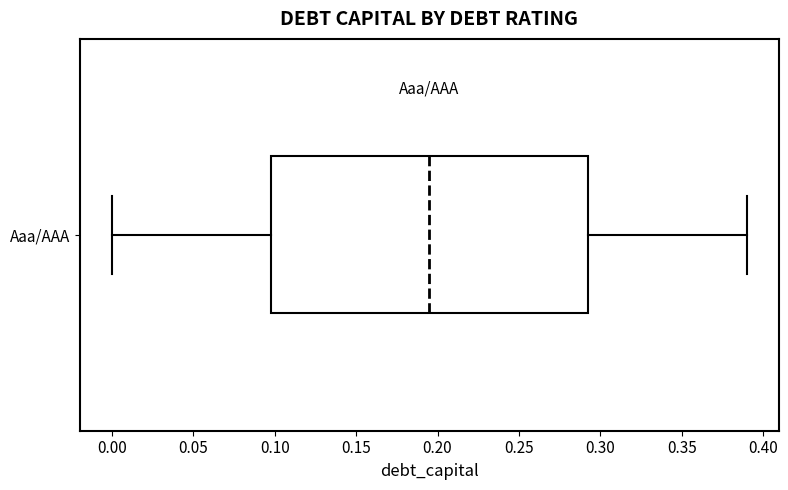

Read this box plot against the x-axis: the position of the median line, the range covered by the box, and the ends of both whiskers. The values are not printed on the chart, so give them approximately, as read against the axis.

median 0.195, box 0.100 to 0.295, whiskers 0.000 to 0.390